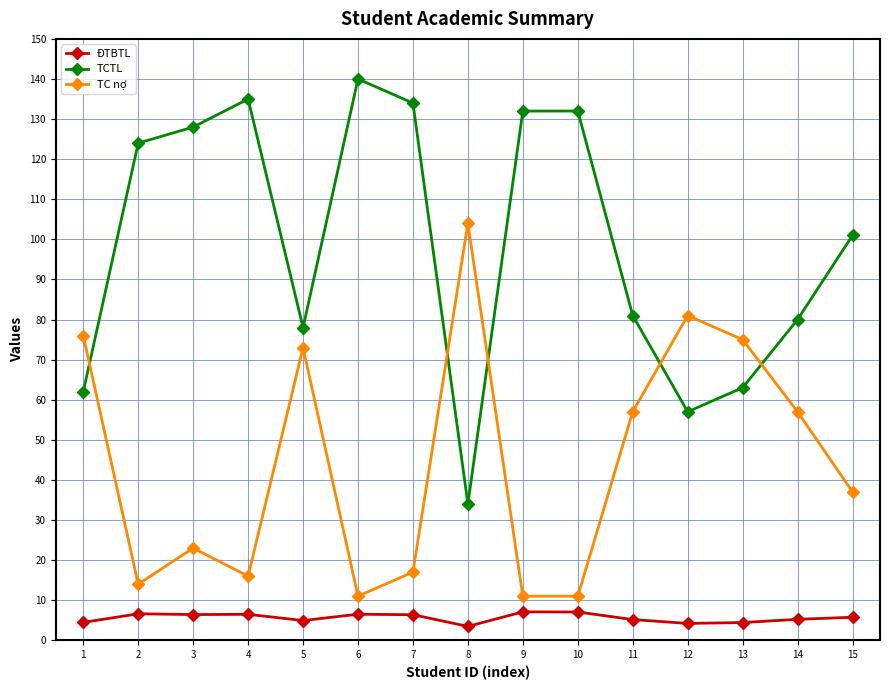

What is the difference between the highest and lowest values at 3?

121.6